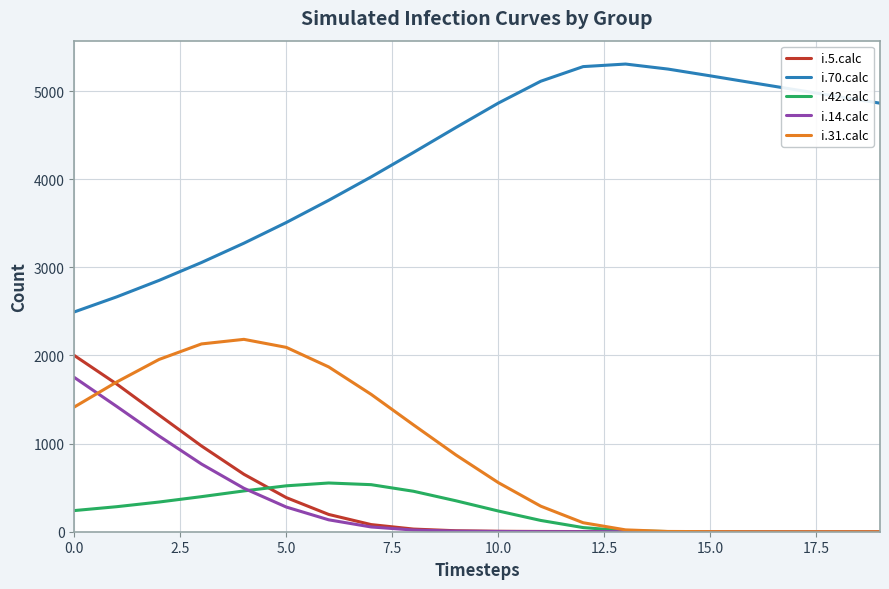

Which series has the largest total across all categories?

i.70.calc